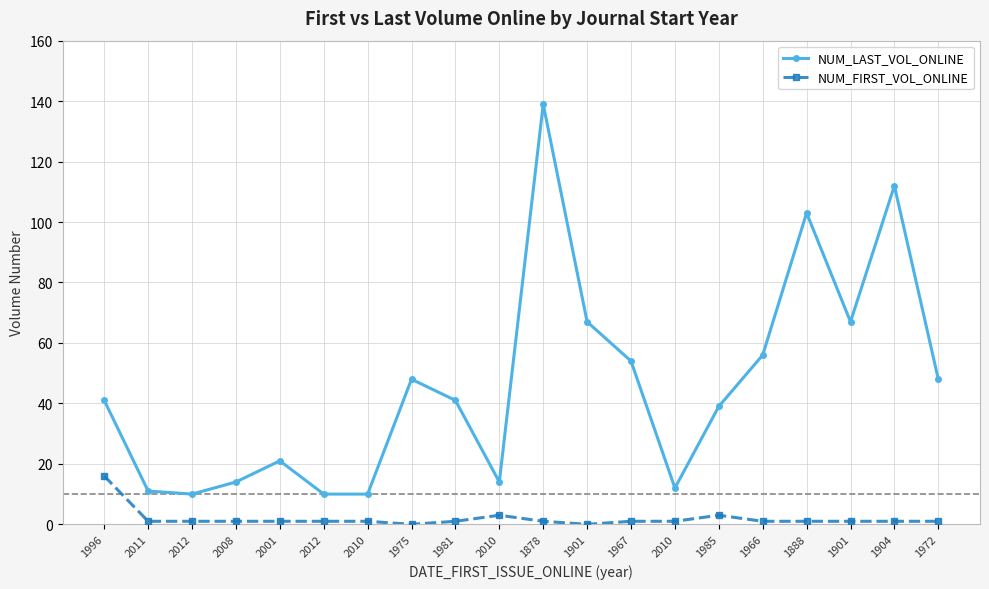

Where does the NUM_FIRST_VOL_ONLINE series first go above 1?

1996